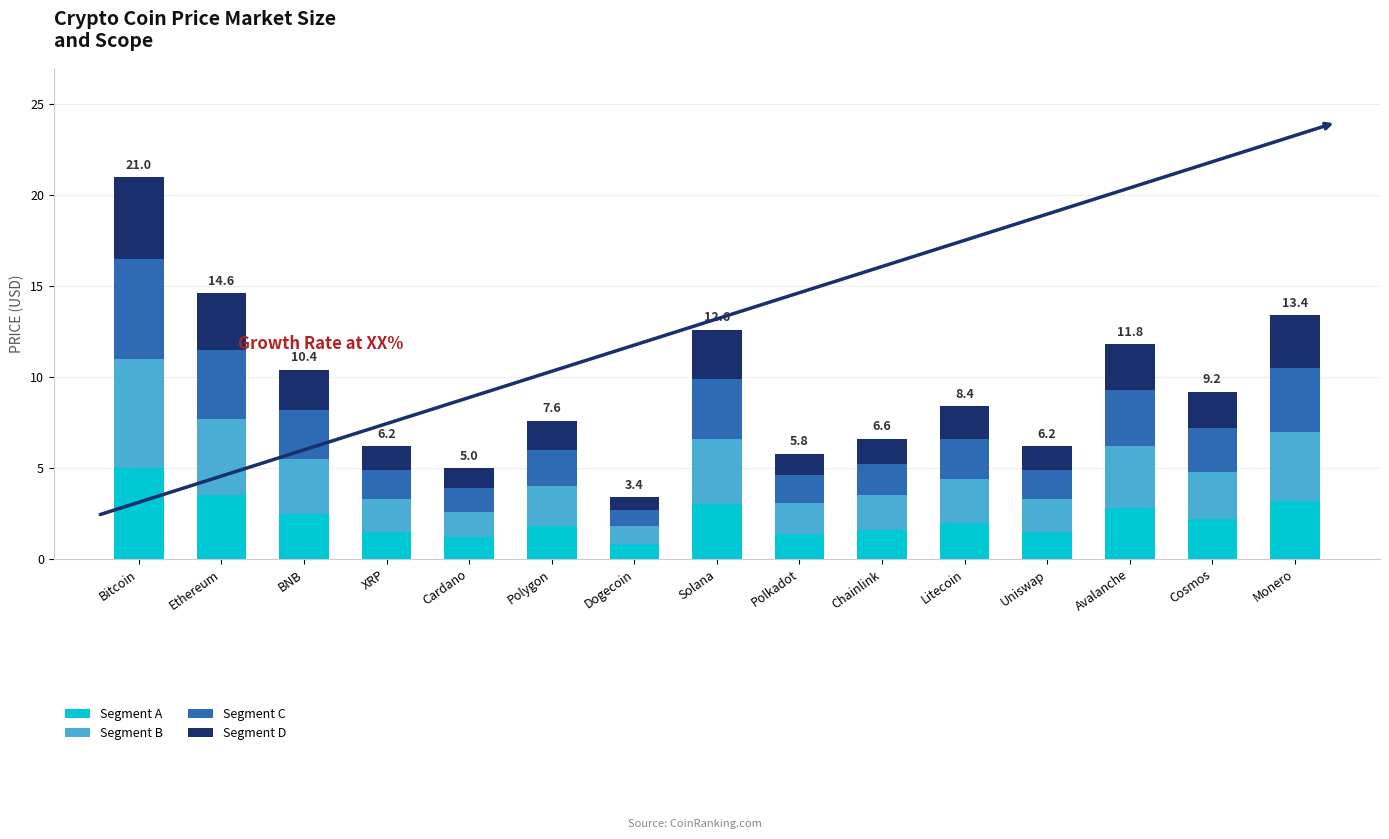

Does the chart contain any negative values?

No